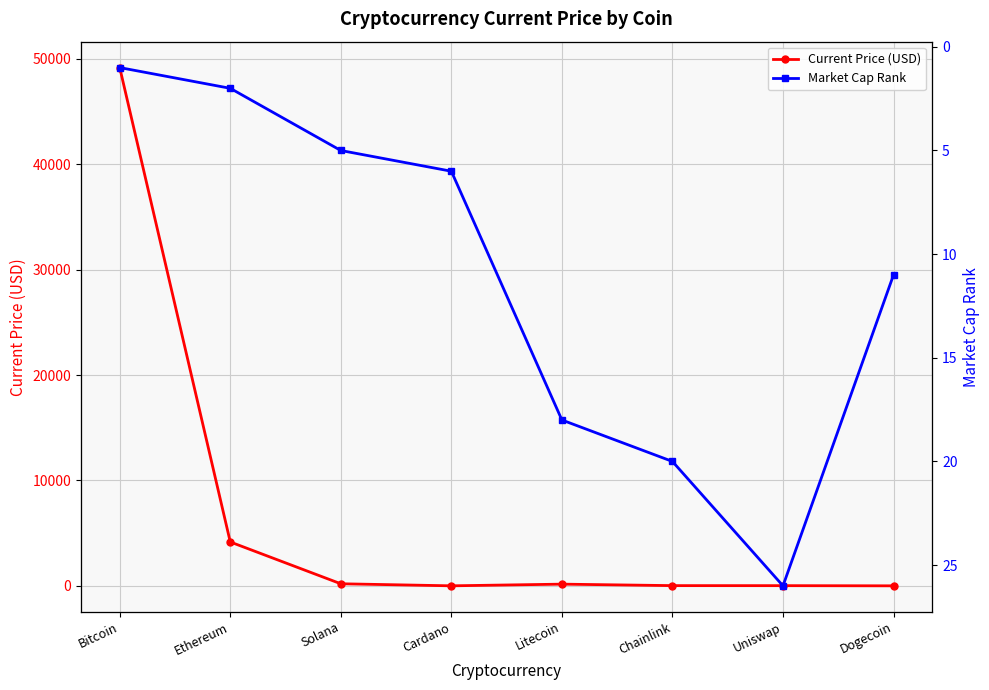

Which series has the largest range (max minus min)?

Current Price (USD)